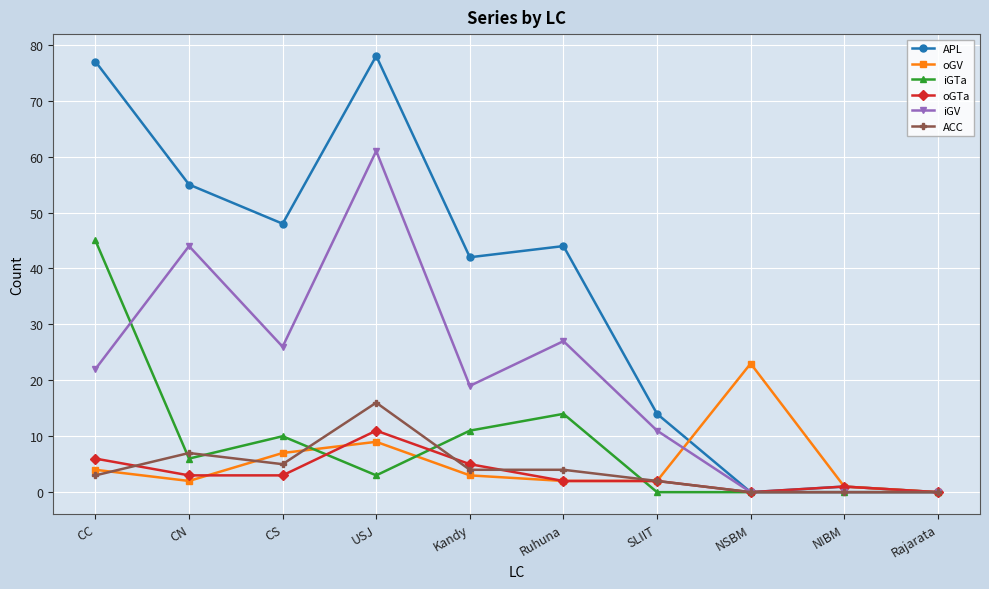

List the series in order of their peak value, lowest first.

oGTa, ACC, oGV, iGTa, iGV, APL